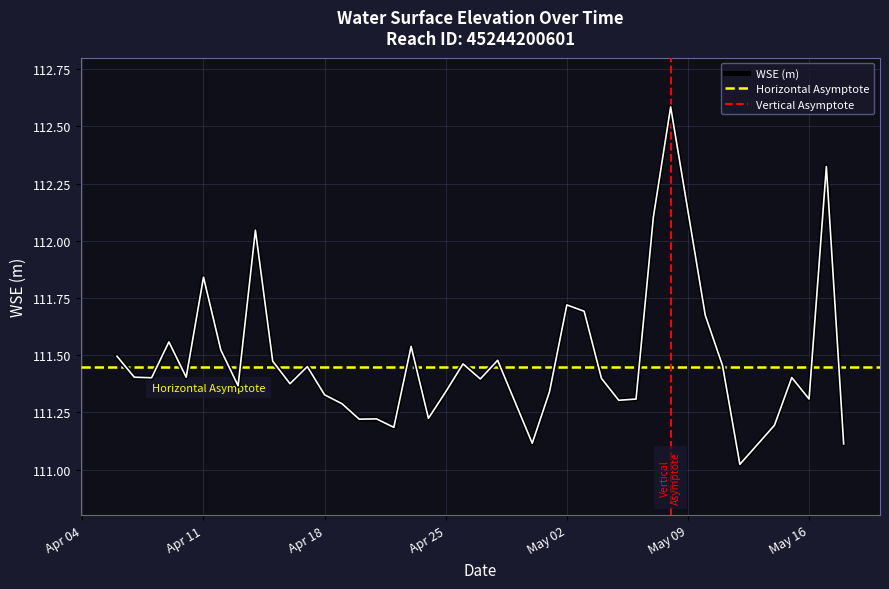

The WSE (m) series shows 164.2 at Apr 25. True or false?

False